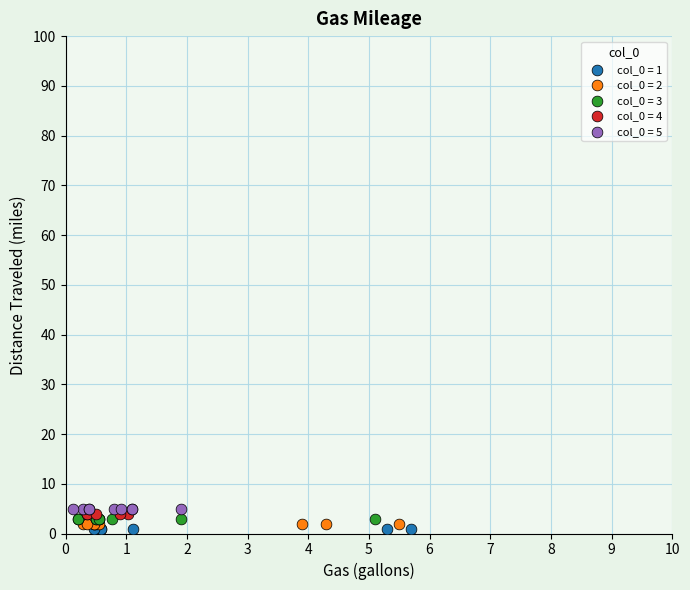

What are all the series names shown in the legend?

col_0 = 1, col_0 = 2, col_0 = 3, col_0 = 4, col_0 = 5